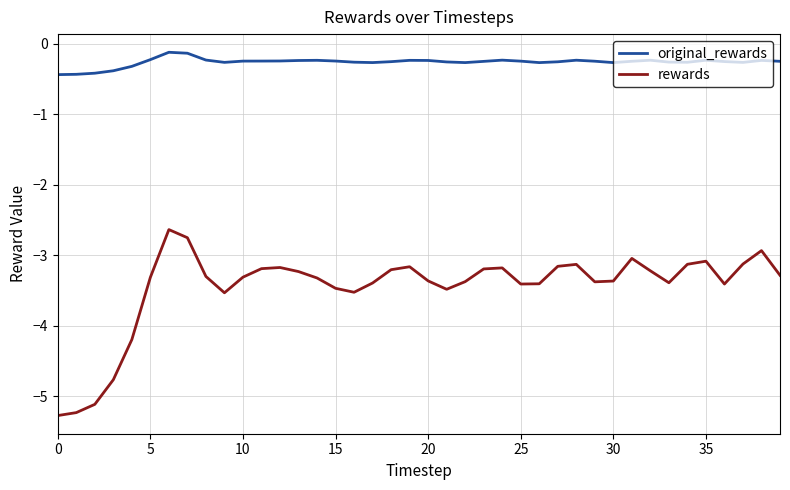

True or false: rewards and original_rewards cross at least once.

False